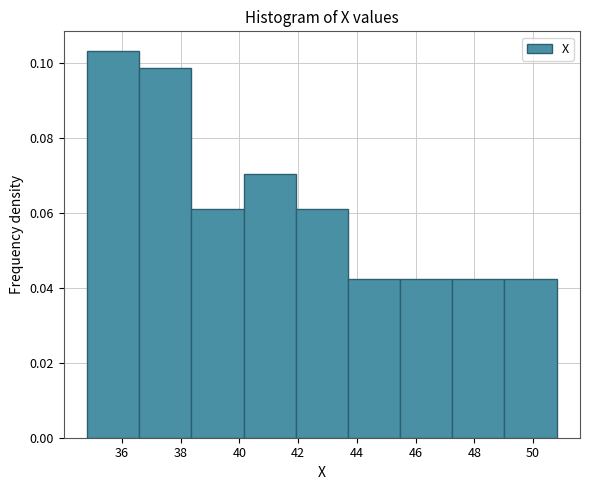

Reading left to right, transcribe this chart: for each bar, give the range it covers on the x-axis and its height. Neither the bar edges nor the heights are printed on the chart, so give them approximately, as read against the axes.

34.8 to 36.6: 0.104
36.6 to 38.4: 0.098
38.4 to 40.2: 0.062
40.2 to 42.0: 0.070
42.0 to 43.6: 0.062
43.6 to 45.4: 0.042
45.4 to 47.2: 0.042
47.2 to 49.0: 0.042
49.0 to 50.8: 0.042